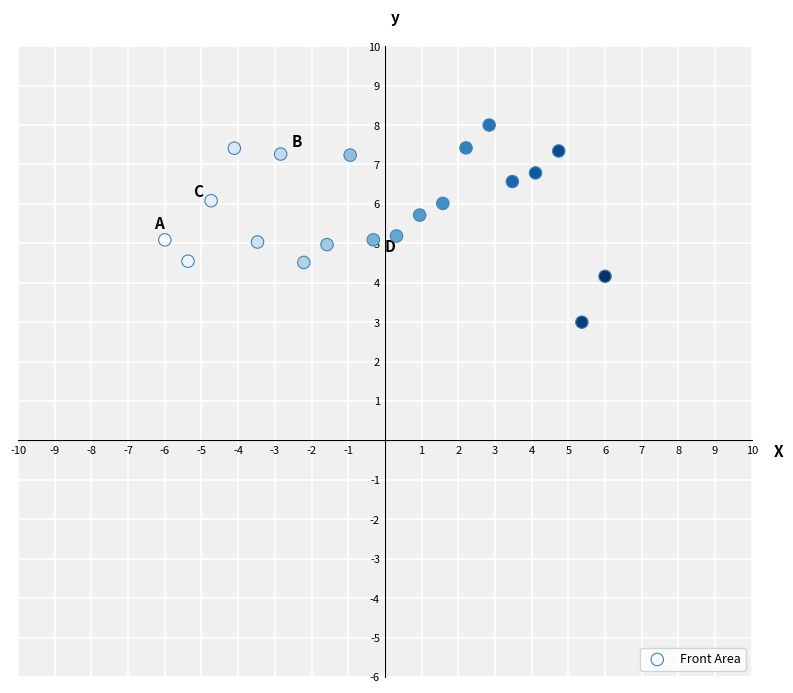

What is the range of X values (max minus min)?

12.0